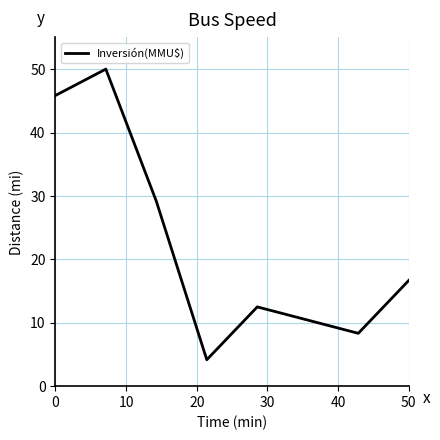

What is the minimum value shown in the chart?

4.2